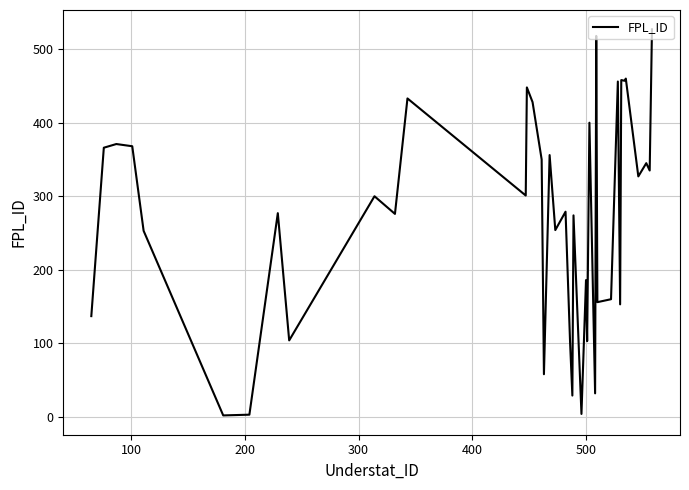

What is the maximum value shown in the chart?

527